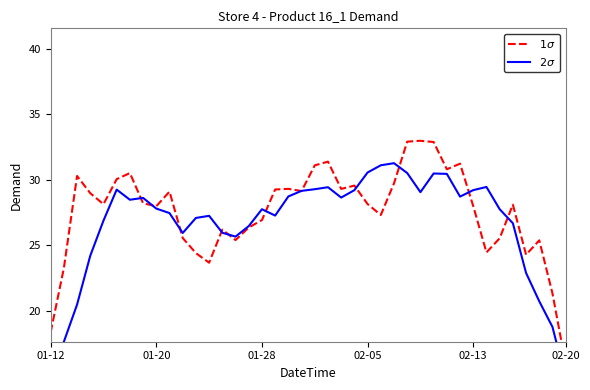

How many lines are shown in the chart?

2